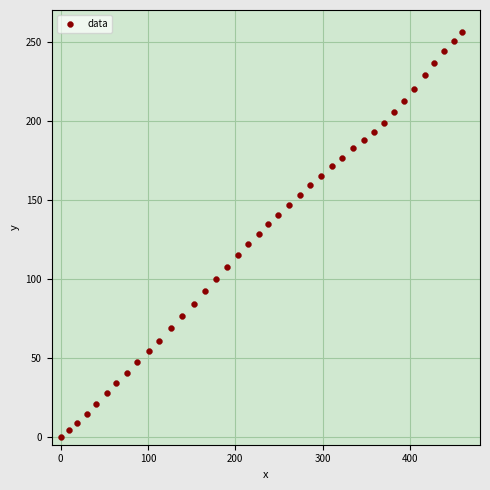

What is the range of Y values (max minus min)?

255.9